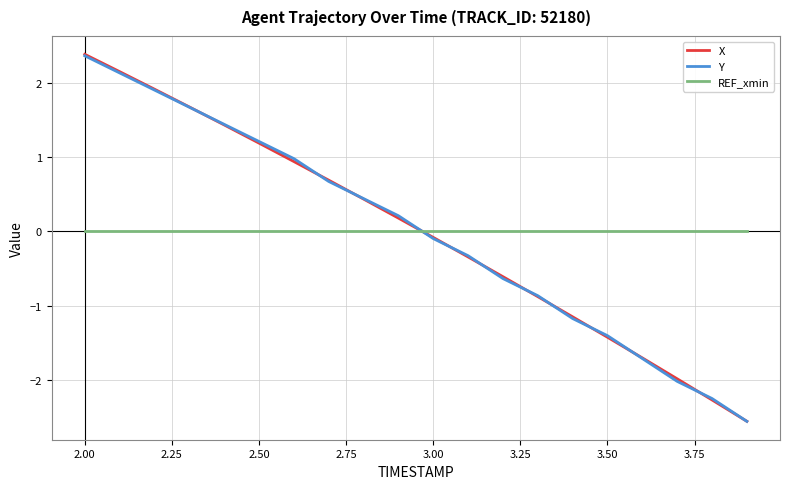

How many intersections are there between REF_xmin and Y?

1